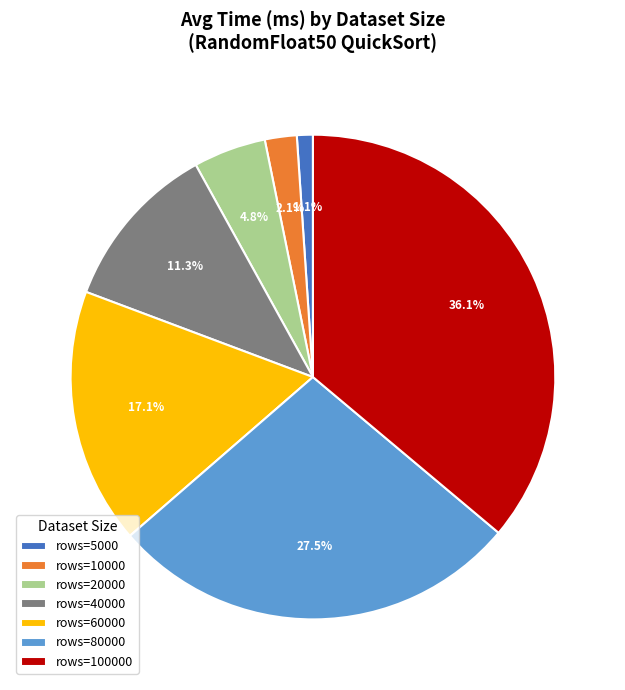

Which slice is the smallest?

rows=5000